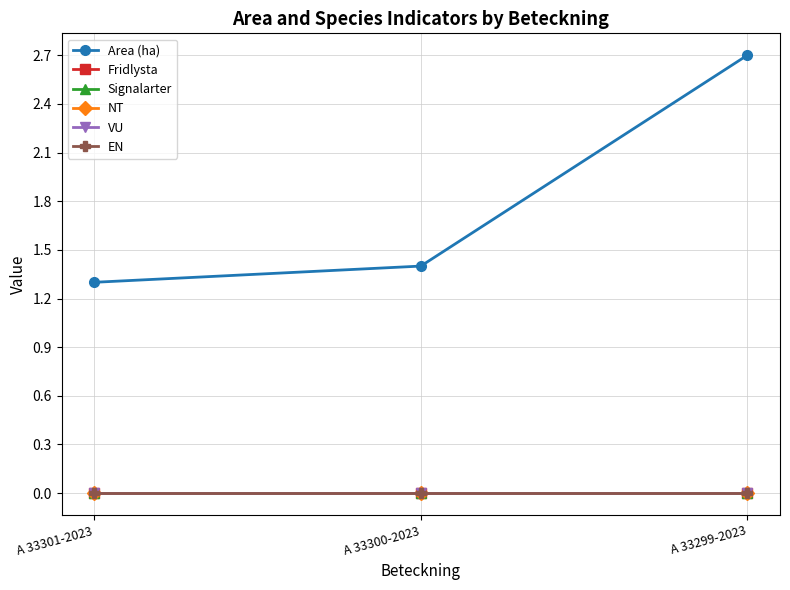

Reading left to right, list all the values displayed in this chart.

Area (ha): A 33301-2023=1.3	A 33300-2023=1.4	A 33299-2023=2.7
Fridlysta: A 33301-2023=0.0	A 33300-2023=0.0	A 33299-2023=0.0
Signalarter: A 33301-2023=0.0	A 33300-2023=0.0	A 33299-2023=0.0
NT: A 33301-2023=0.0	A 33300-2023=0.0	A 33299-2023=0.0
VU: A 33301-2023=0.0	A 33300-2023=0.0	A 33299-2023=0.0
EN: A 33301-2023=0.0	A 33300-2023=0.0	A 33299-2023=0.0